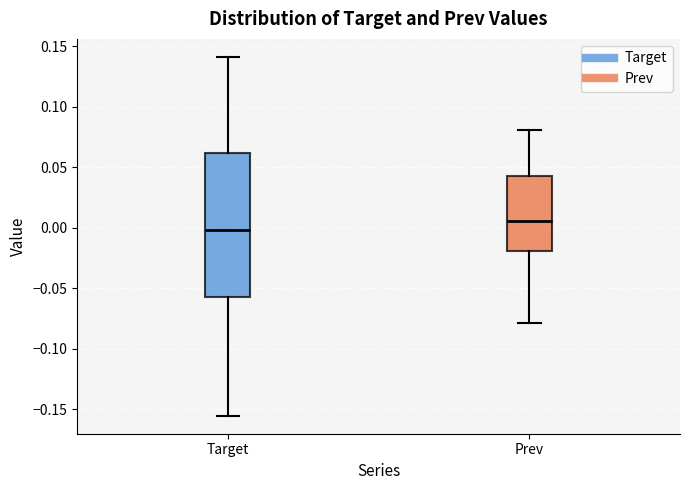

Which box is the tallest, from its lower edge to its upper edge?

Target